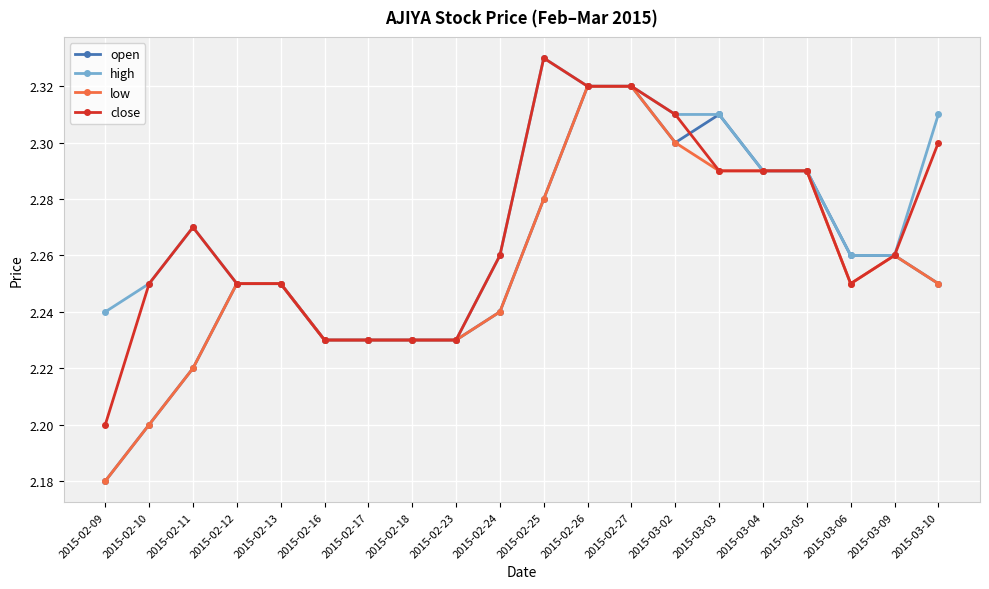

At which label does close reach its minimum?

2015-02-09